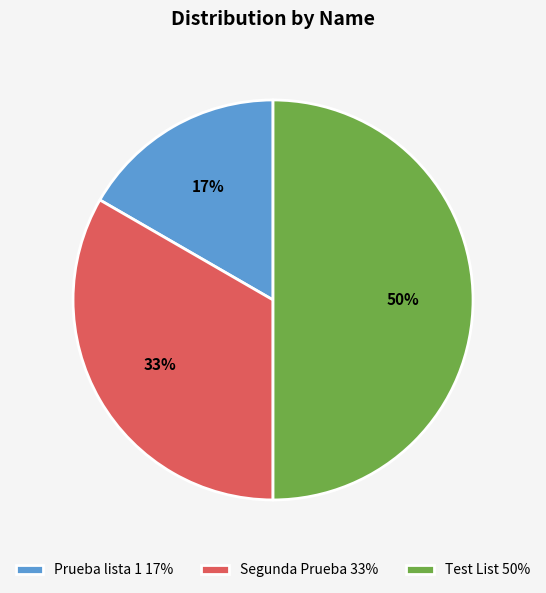

Is Prueba lista 1 the majority of the pie?

No